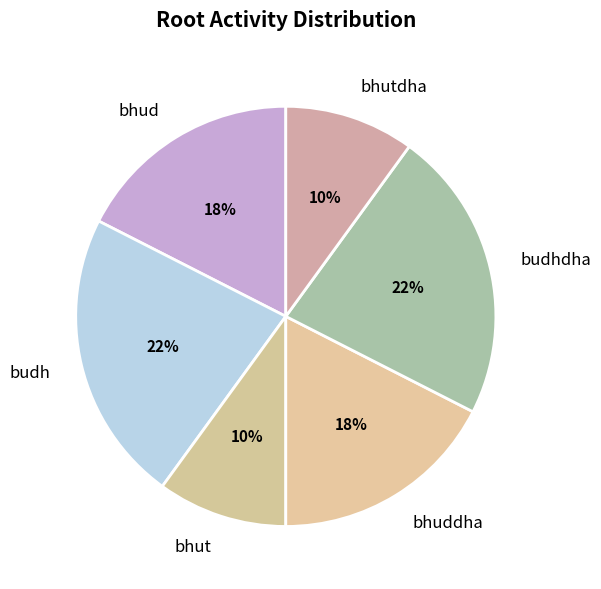

How many segments does this pie chart have?

6